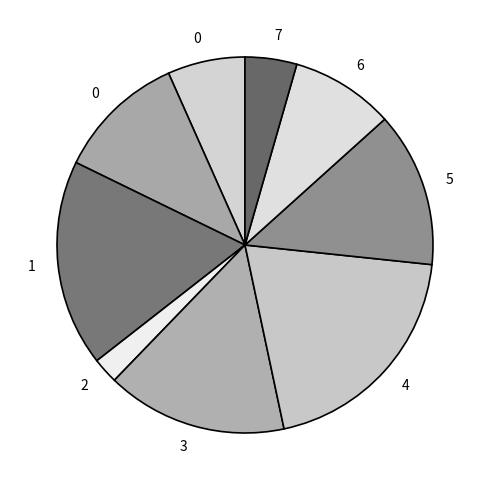

How many slices are in this pie chart?

9